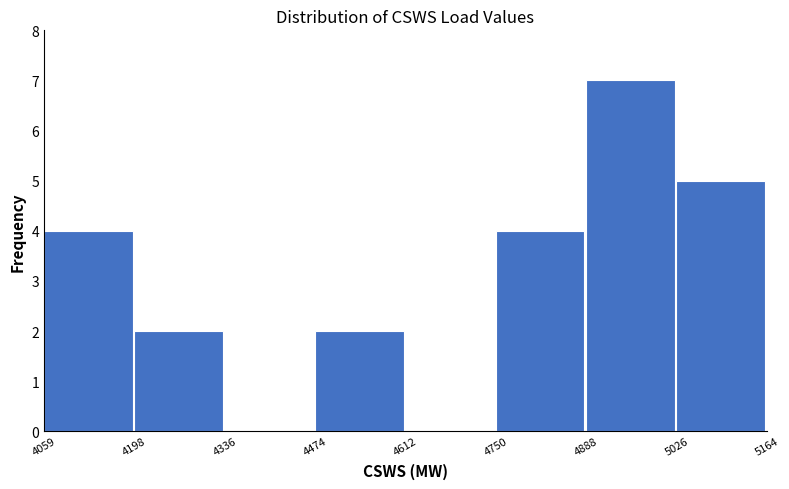

Reading left to right, transcribe this chart: for each bar, give the range it covers on the x-axis and its height. The values are not printed on the chart, so give them approximately, as read against the axis.

4059 to 4198: 4
4198 to 4336: 2
4336 to 4474: 0
4474 to 4612: 2
4612 to 4750: 0
4750 to 4888: 4
4888 to 5026: 7
5026 to 5164: 5